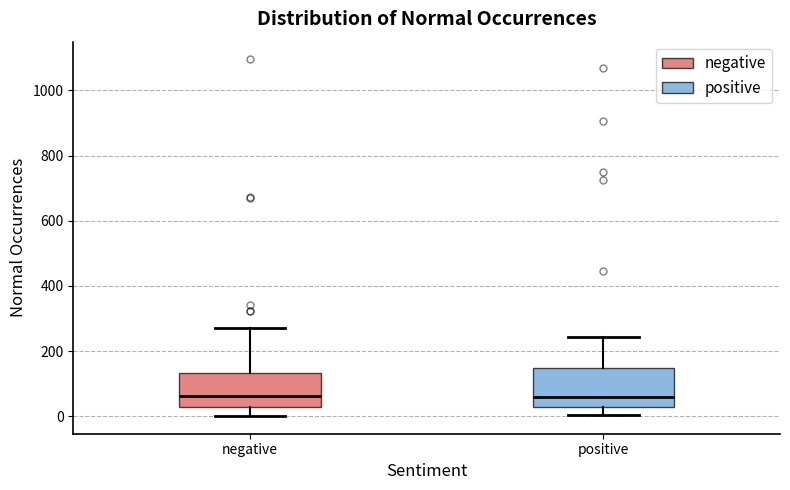

Reading left to right, read every box against the y-axis: the position of its median line, the range the box covers, and the ends of its whiskers. The values are not printed on the chart, so give them approximately, as read against the axis.

negative: median 60, box 20 to 140, whiskers 0 to 280
positive: median 60, box 20 to 140, whiskers 0 to 240